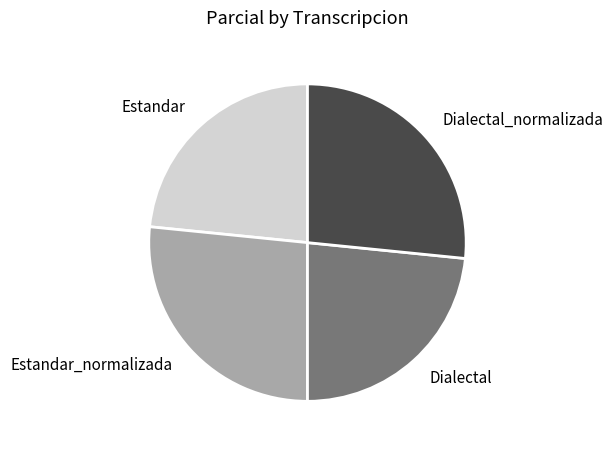

The Estandar_normalizada slice represents 20% of the pie. True or false?

False